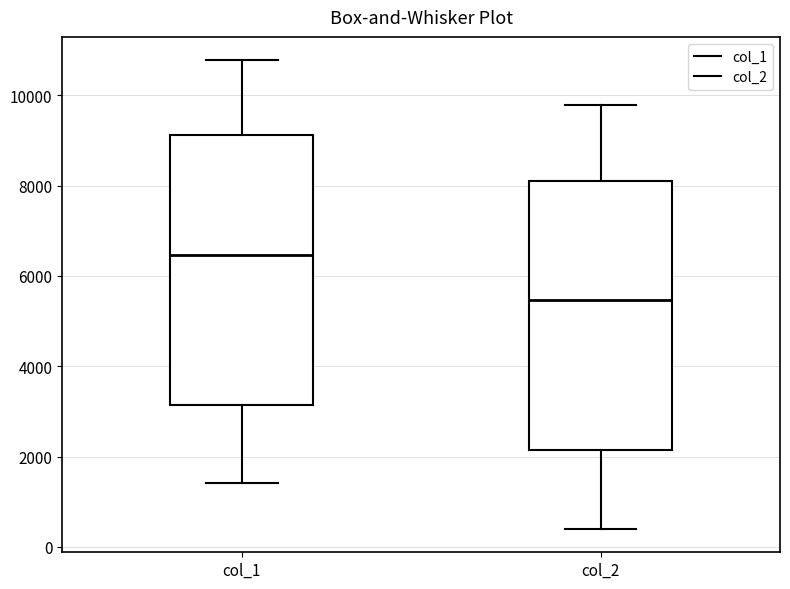

Where is the upper edge of the box for col_1 on the y-axis? The values are not printed on the chart, so give them approximately, as read against the axis.

9200